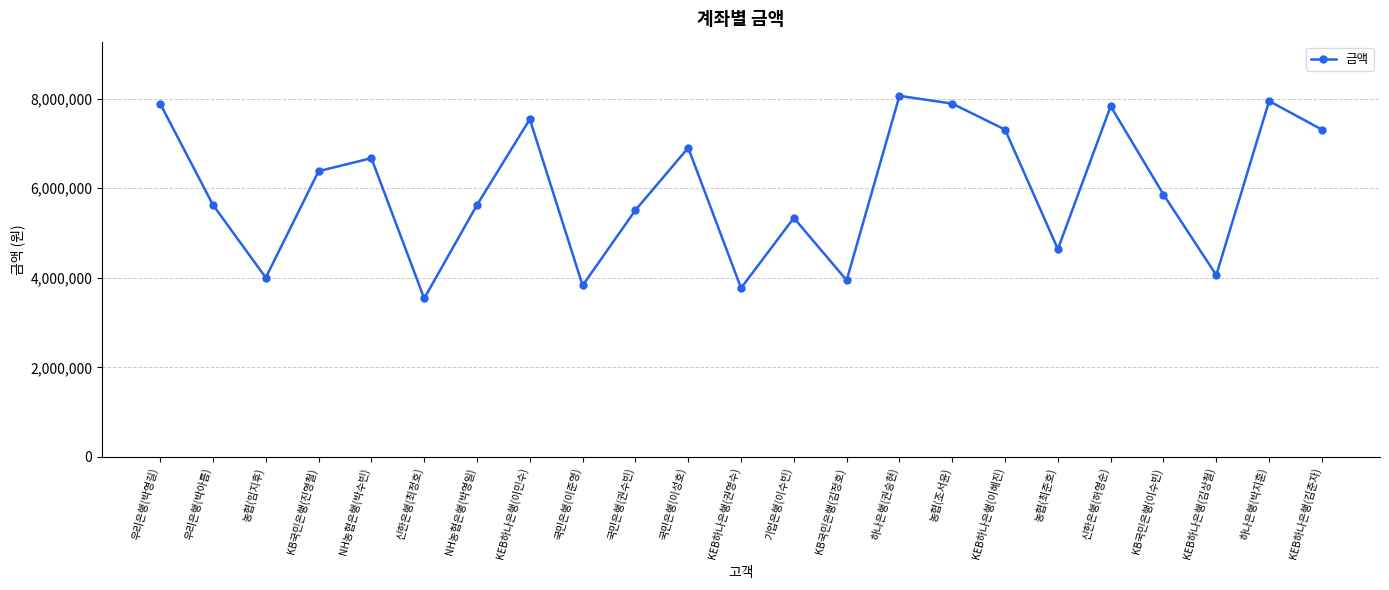

Count the number of categories in the chart.

23